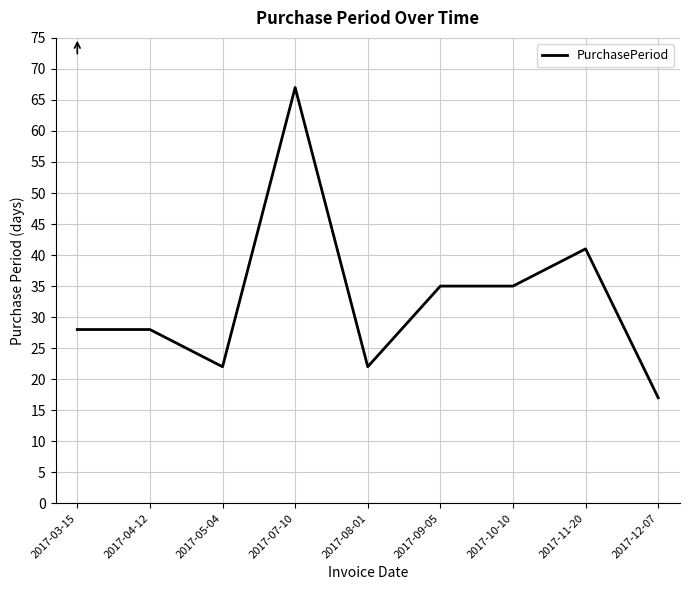

Does the chart display data point markers on the line(s)?

No